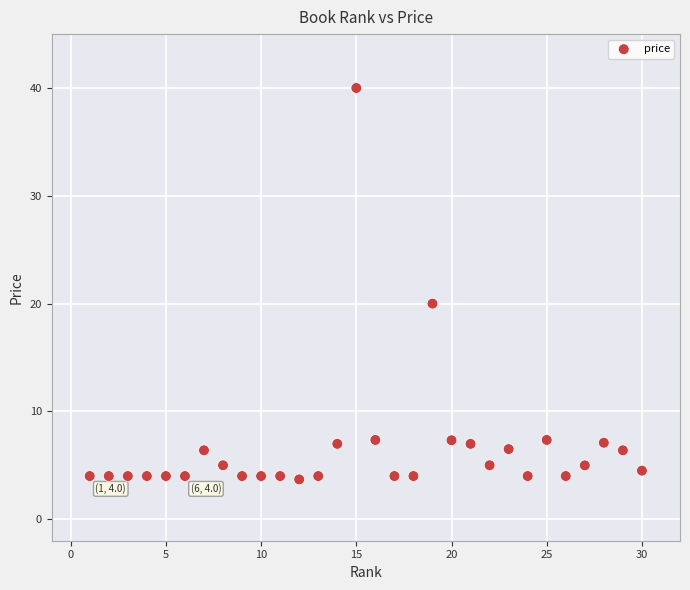

What Y value in the scatter plot is closest to 21?

20.0